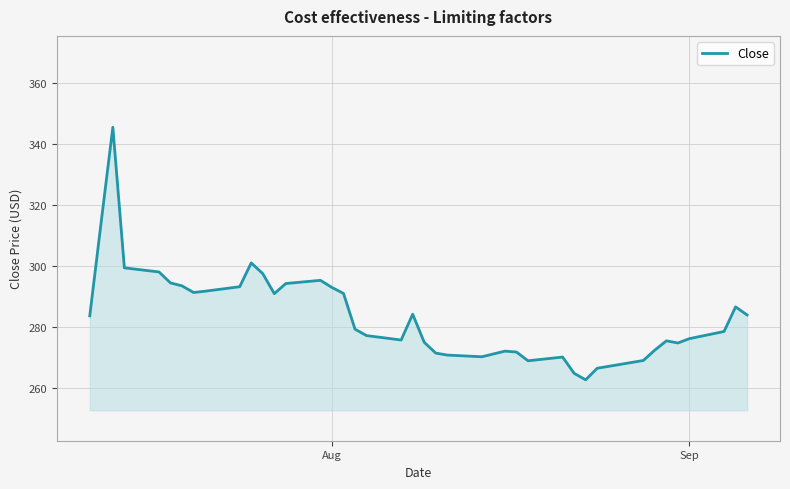

What is the maximum value shown in the chart?

345.6